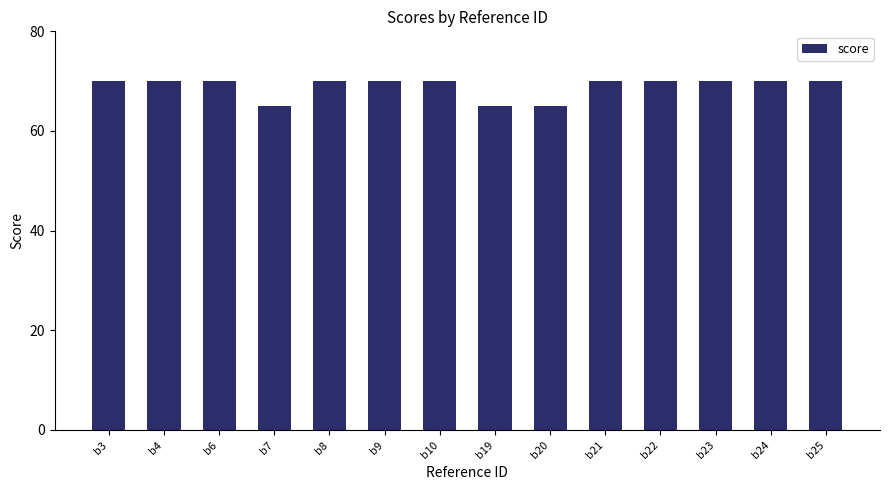

How many bars are there in total?

14